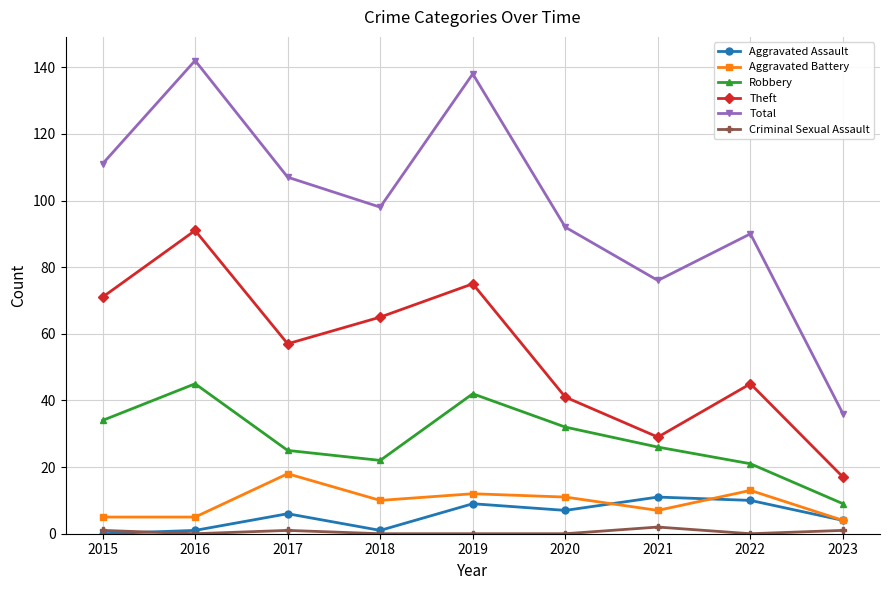

Read the Robbery value at 2017.

25